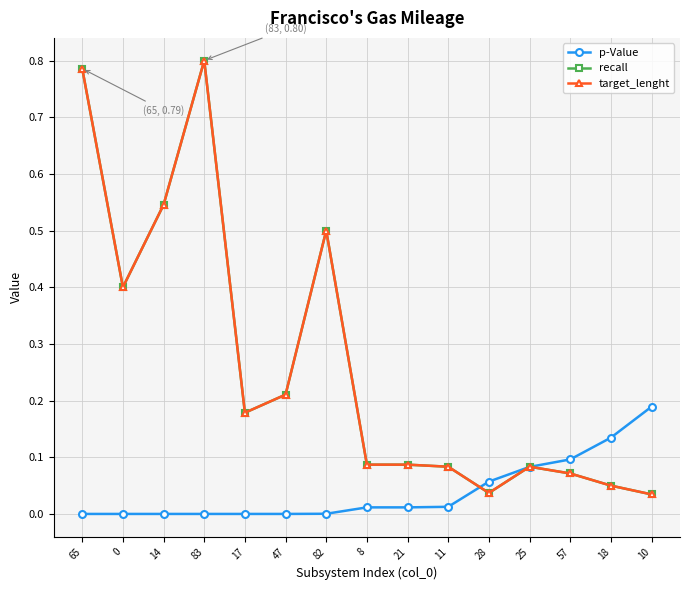

How many interior local valleys does the target_lenght series have?

3